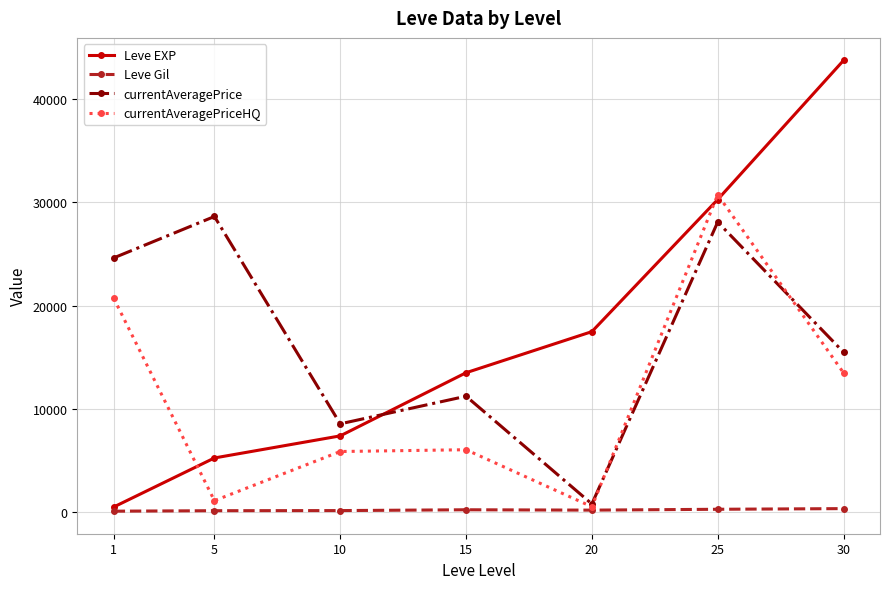

Does the chart display data point markers on the line(s)?

Yes